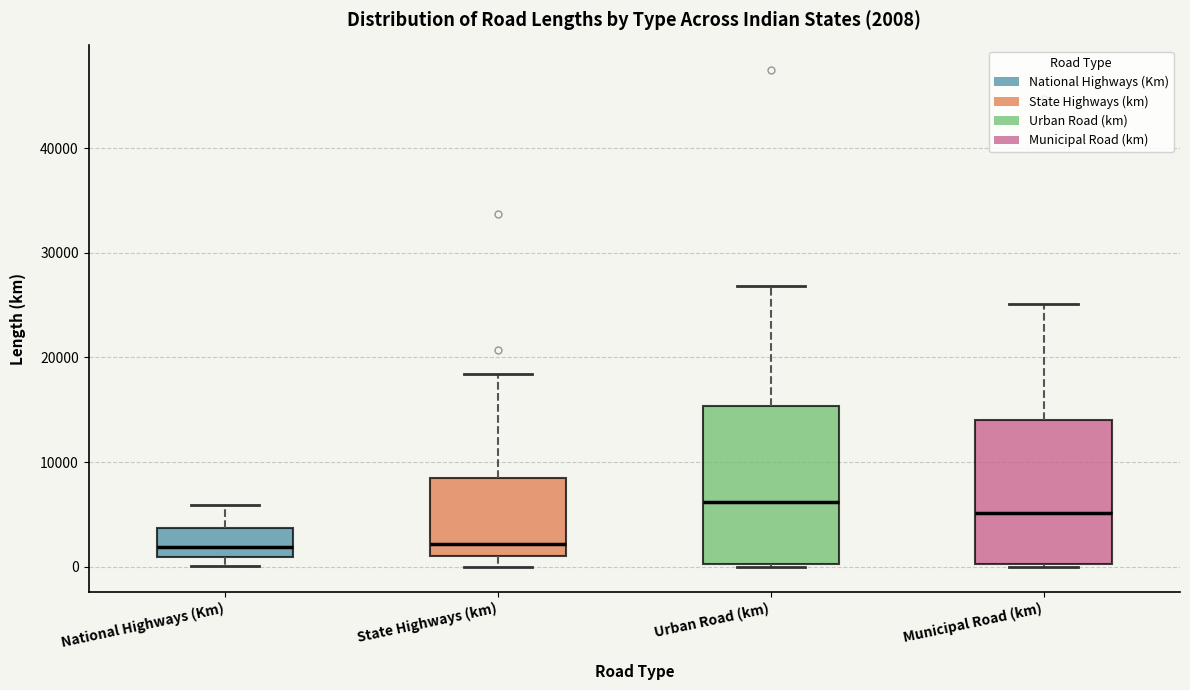

Comparing the boxes themselves (not the whiskers), which one is the tallest?

Urban Road (km)